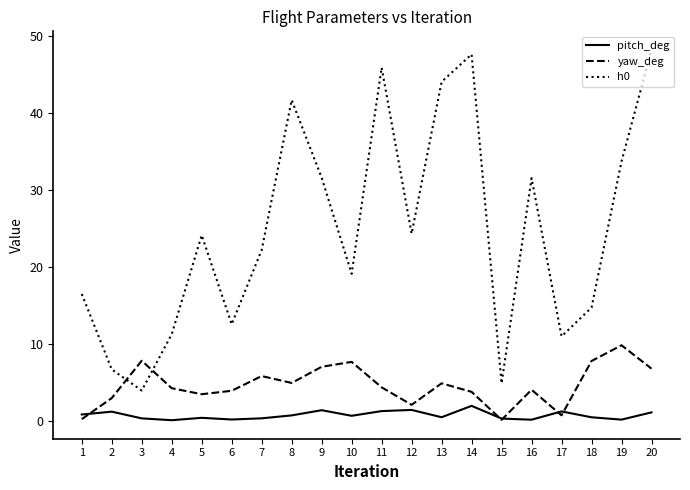

Which series changed the most between 7 and 19?

h0